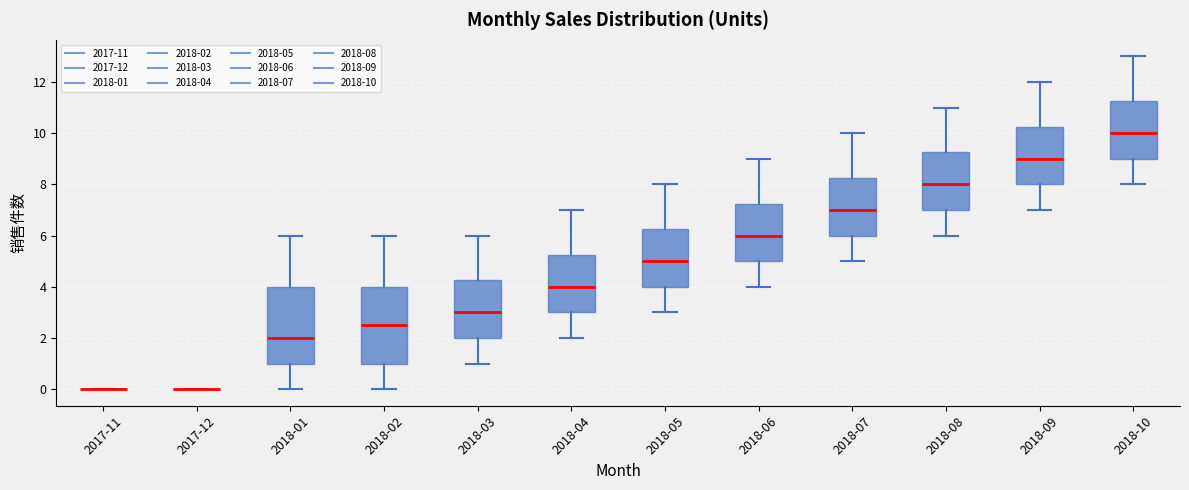

Reading left to right, transcribe this box plot: for each box, give where its median line is, the range the box spans, and where its two whiskers end, as read against the y-axis. The values are not printed on the chart, so give them approximately, as read against the axis.

2017-11: box collapsed to a line at 0.0, whiskers 0.0 to 0.0
2017-12: box collapsed to a line at 0.0, whiskers 0.0 to 0.0
2018-01: median 2.0, box 1.0 to 4.0, whiskers 0.0 to 6.0
2018-02: median 2.6, box 1.0 to 4.0, whiskers 0.0 to 6.0
2018-03: median 3.0, box 2.0 to 4.2, whiskers 1.0 to 6.0
2018-04: median 4.0, box 3.0 to 5.2, whiskers 2.0 to 7.0
2018-05: median 5.0, box 4.0 to 6.2, whiskers 3.0 to 8.0
2018-06: median 6.0, box 5.0 to 7.2, whiskers 4.0 to 9.0
2018-07: median 7.0, box 6.0 to 8.2, whiskers 5.0 to 10.0
2018-08: median 8.0, box 7.0 to 9.2, whiskers 6.0 to 11.0
2018-09: median 9.0, box 8.0 to 10.2, whiskers 7.0 to 12.0
2018-10: median 10.0, box 9.0 to 11.2, whiskers 8.0 to 13.0